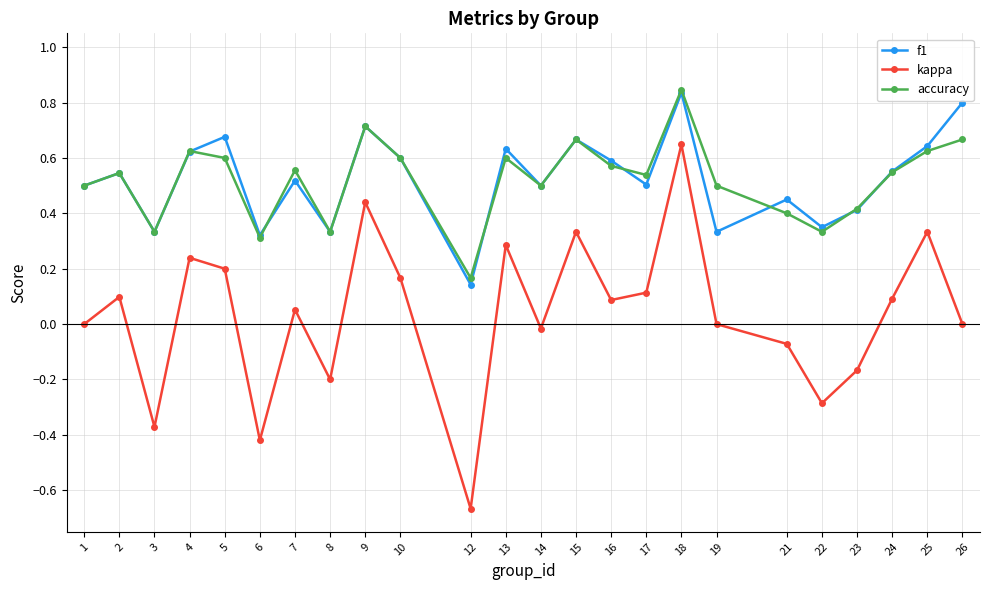

True or false: kappa has more than 1 points higher than both neighbors.

True